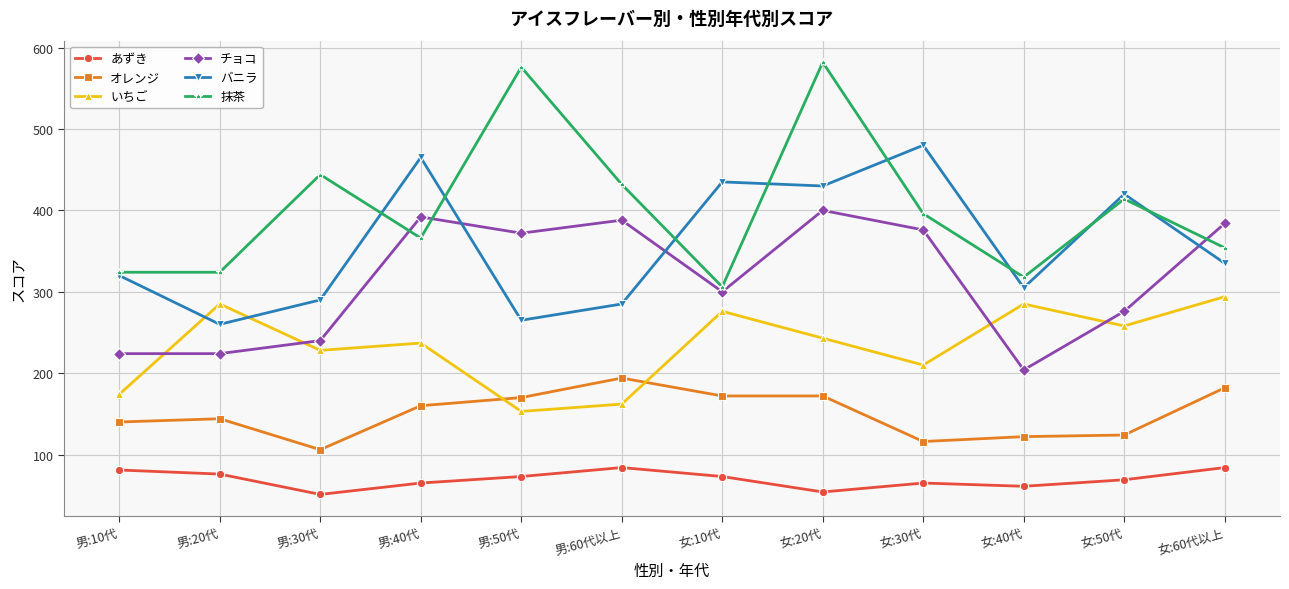

How many series are shown in this chart?

6